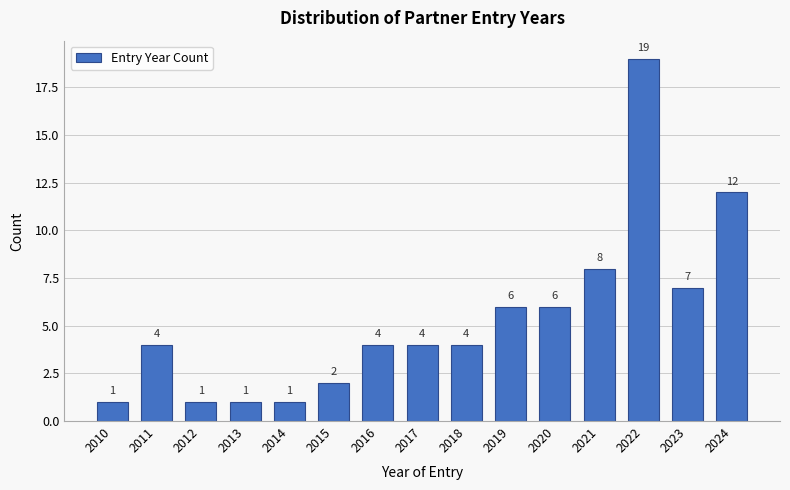

Reading right to left, list all the values displayed in this chart.

12	7	19	8	6	6	4	4	4	2	1	1	1	4	1